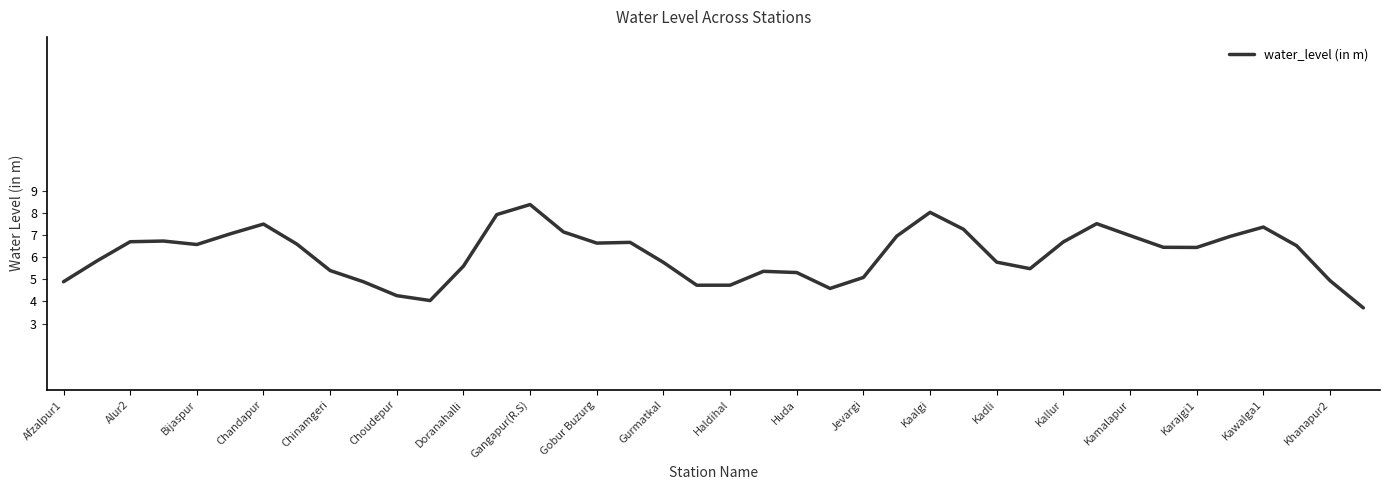

What is the minimum value shown in the chart?

3.7